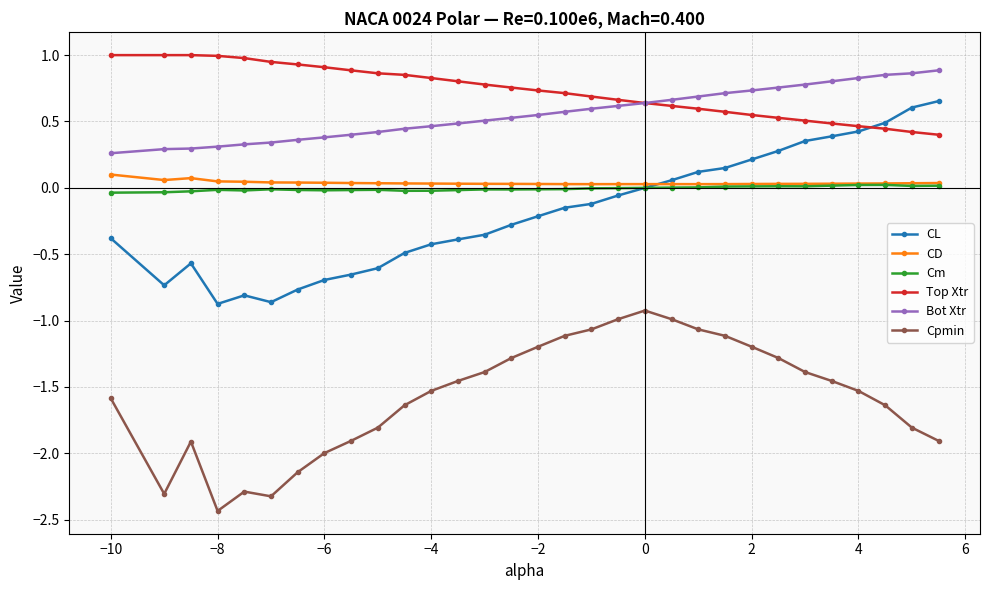

Count the number of data series in this chart.

6